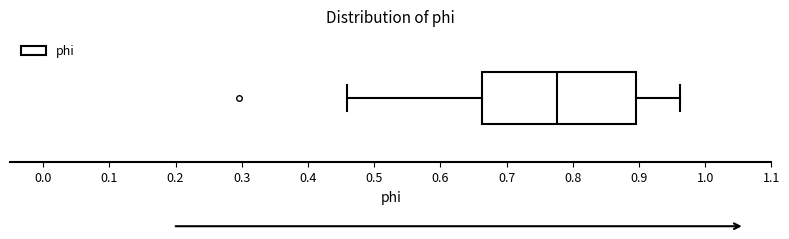

Read this box plot against the x-axis: the position of the median line, the range covered by the box, and the ends of both whiskers. The values are not printed on the chart, so give them approximately, as read against the axis.

median 0.78, box 0.66 to 0.90, whiskers 0.46 to 0.96